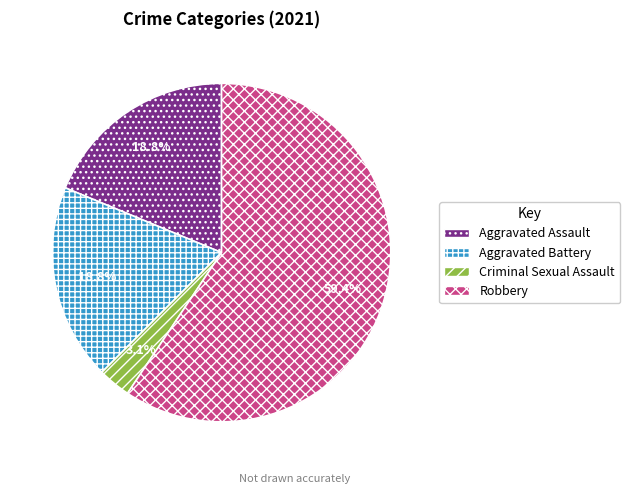

Which has a higher value, Robbery or Aggravated Assault?

Robbery